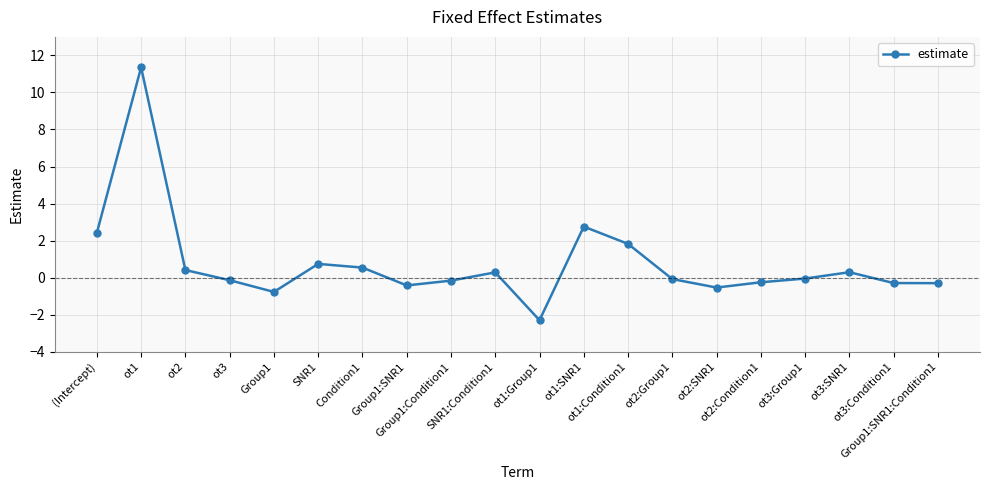

What is the smallest value displayed?

-2.3